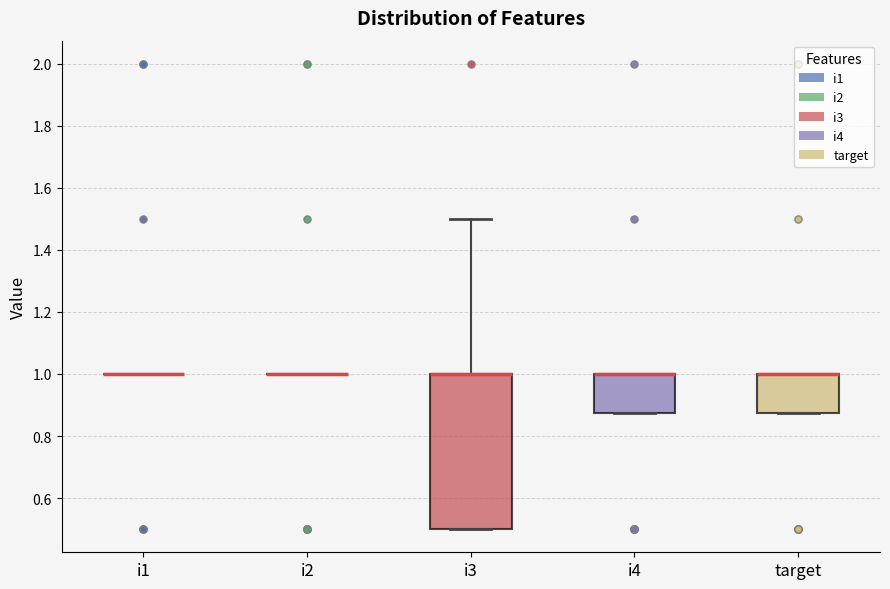

Comparing the boxes themselves (not the whiskers), which one is the tallest?

i3